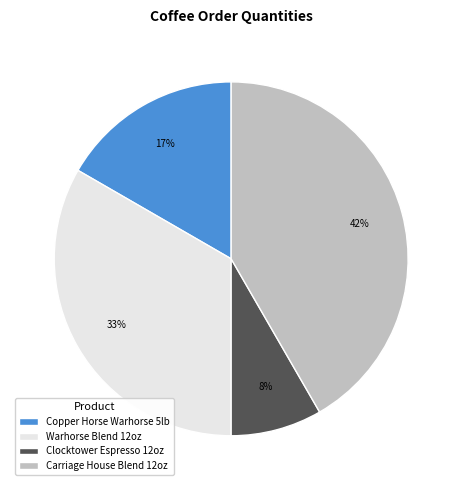

To the nearest percent, what is the average slice percentage?

25%